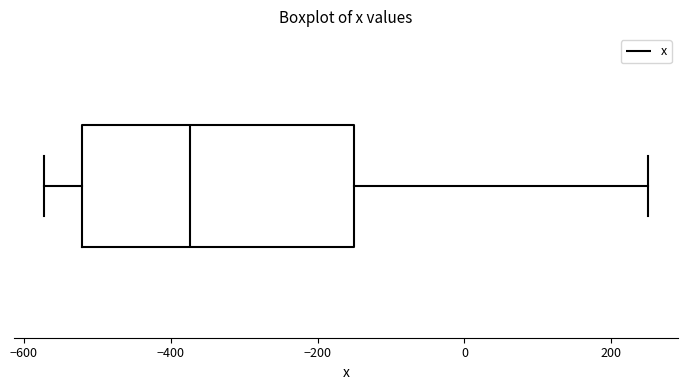

Transcribe this box plot: give where the median line is, the range the box spans, and where the two whiskers end, as read against the x-axis. The values are not printed on the chart, so give them approximately, as read against the axis.

median -380, box -520 to -160, whiskers -580 to 260